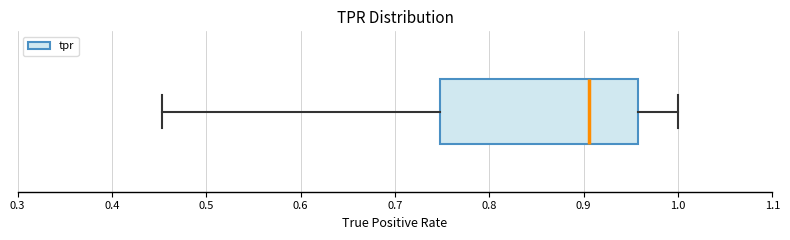

Transcribe this box plot: give where the median line is, the range the box spans, and where the two whiskers end, as read against the x-axis. The values are not printed on the chart, so give them approximately, as read against the axis.

median 0.91, box 0.75 to 0.96, whiskers 0.45 to 1.00